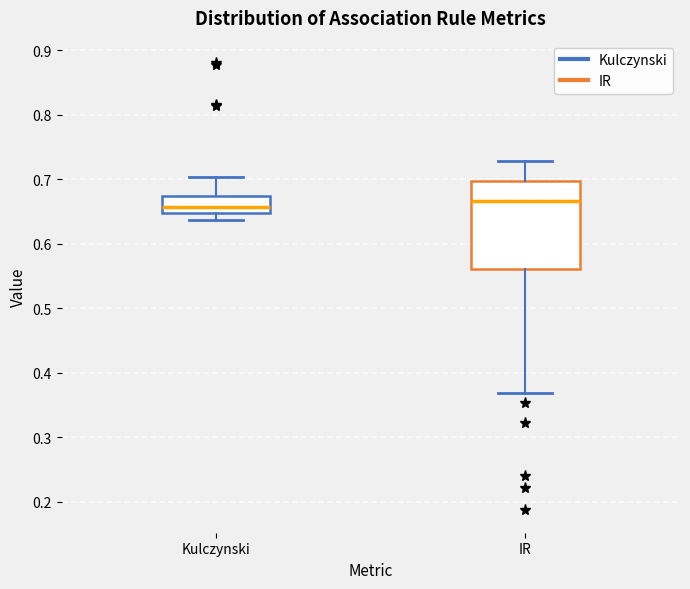

Reading left to right, read every box against the y-axis: the position of its median line, the range the box covers, and the ends of its whiskers. The values are not printed on the chart, so give them approximately, as read against the axis.

Kulczynski: median 0.66, box 0.65 to 0.67, whiskers 0.64 to 0.70
IR: median 0.67, box 0.56 to 0.70, whiskers 0.37 to 0.73